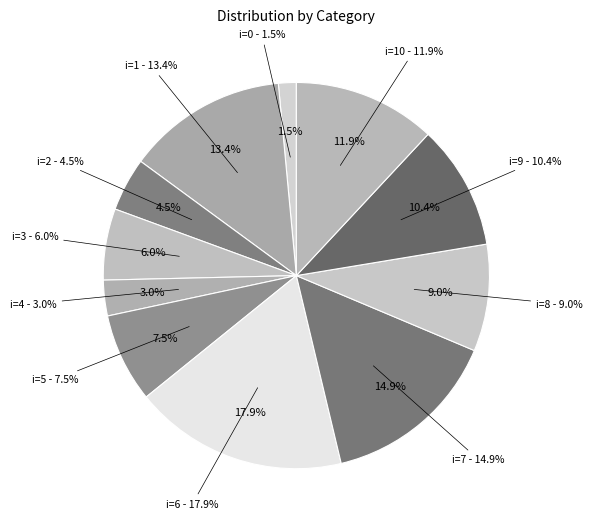

To the nearest percent, what portion does 10 represent?

12%